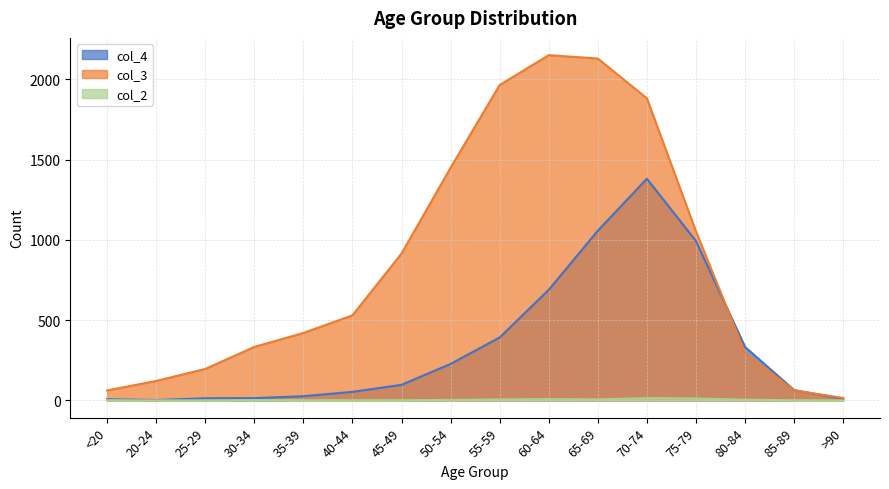

What is the label of the 5th point from the left?

35-39